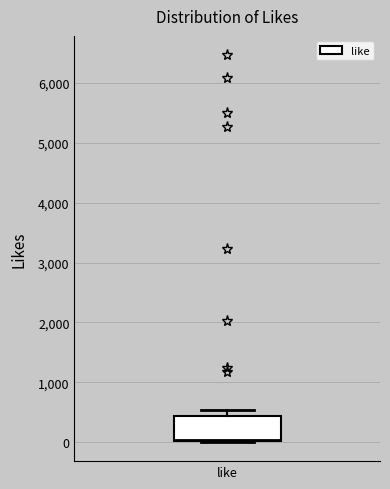

Transcribe this box plot: give where the median line is, the range the box spans, and where the two whiskers end, as read against the y-axis. The values are not printed on the chart, so give them approximately, as read against the axis.

median 0 (just above the box's lower edge), box 0 to 400, whiskers 0 to 500